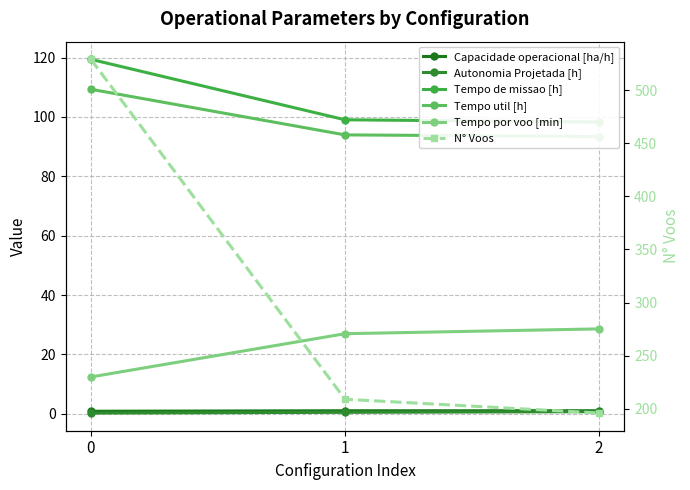

At how many categories does at least one series exceed 381?

1